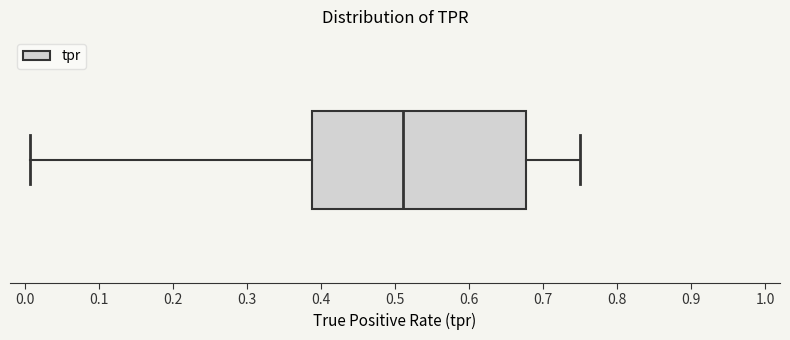

Read this box plot against the x-axis: the position of the median line, the range covered by the box, and the ends of both whiskers. The values are not printed on the chart, so give them approximately, as read against the axis.

median 0.51, box 0.39 to 0.68, whiskers 0.01 to 0.75